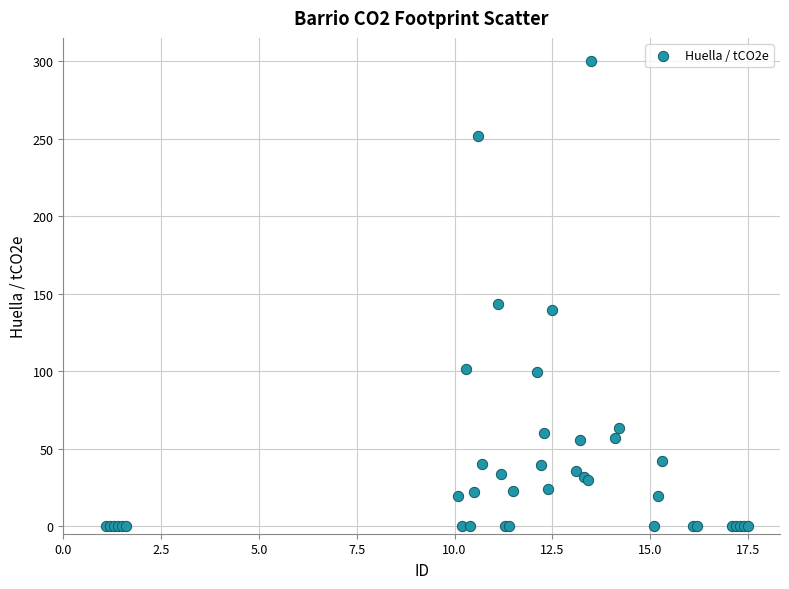

What Y value in the scatter plot is closest to 150?

143.5